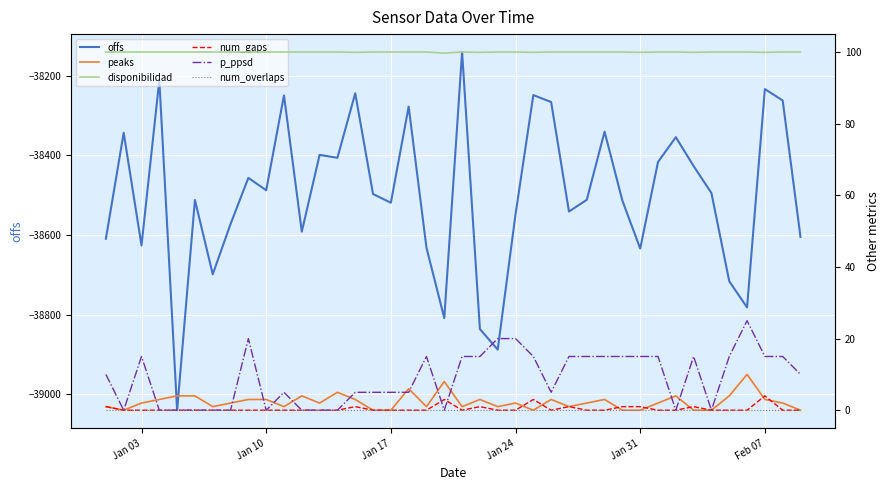

What is the average value of the p_ppsd series?

9.0